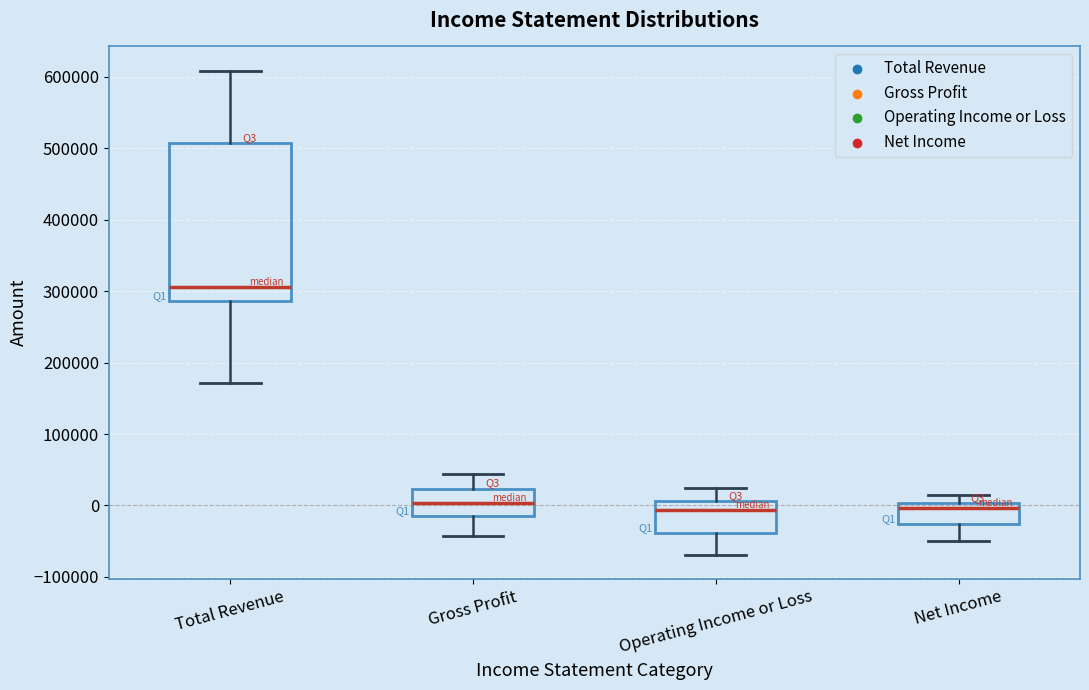

Reading left to right, read every box against the y-axis: the position of its median line, the range the box covers, and the ends of its whiskers. The values are not printed on the chart, so give them approximately, as read against the axis.

Total Revenue: median 310000, box 290000 to 510000, whiskers 170000 to 610000
Gross Profit: median 0, box -20000 to 20000, whiskers -40000 to 40000
Operating Income or Loss: median -10000, box -40000 to 10000, whiskers -70000 to 20000
Net Income: median 0 (just below the box's upper edge), box -30000 to 0, whiskers -50000 to 20000